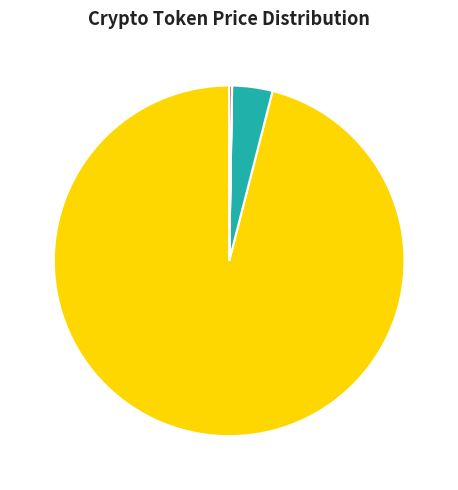

Combined, do Bitcoin and Ethereum account for over 50%?

Yes